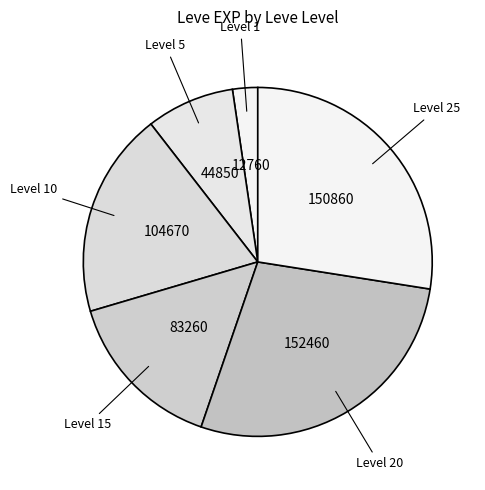

How many slices are in this pie chart?

6